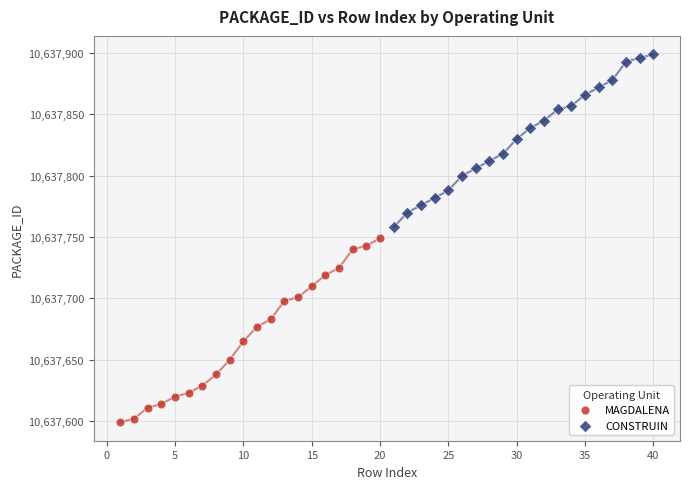

Which series has the largest Y range (max minus min)?

MAGDALENA